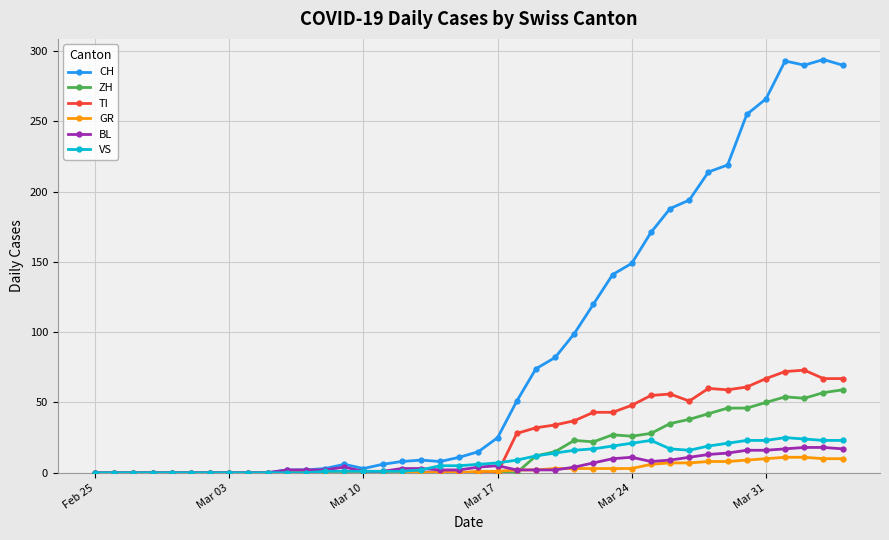

Which series has the largest range (max minus min)?

CH